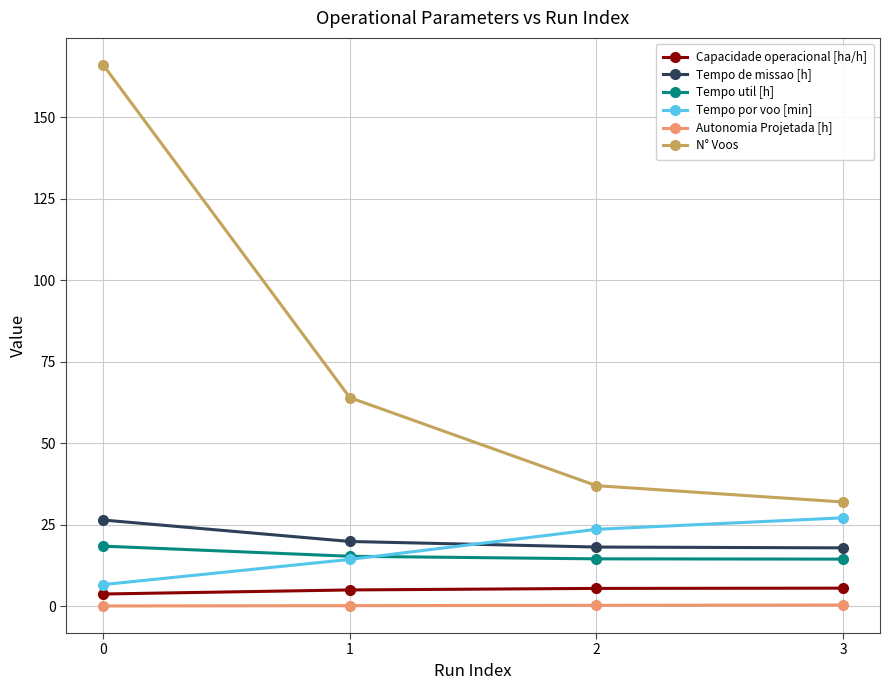

What is the greatest value displayed?

166.0